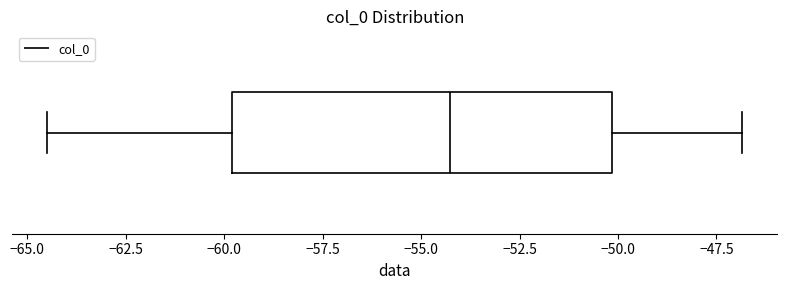

Transcribe this box plot: give where the median line is, the range the box spans, and where the two whiskers end, as read against the x-axis. The values are not printed on the chart, so give them approximately, as read against the axis.

median -54.5, box -60.0 to -50.0, whiskers -64.5 to -47.0